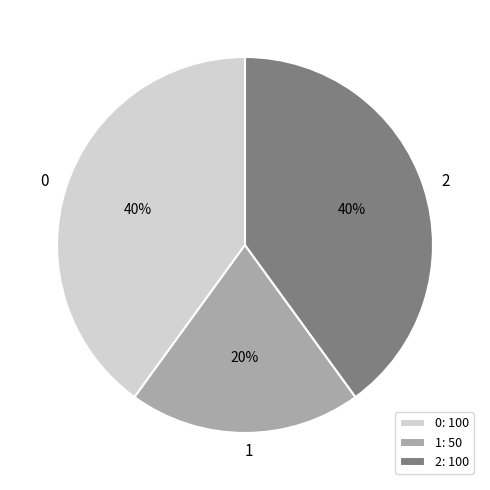

Do 2 and 1 together represent more than half of the pie?

Yes